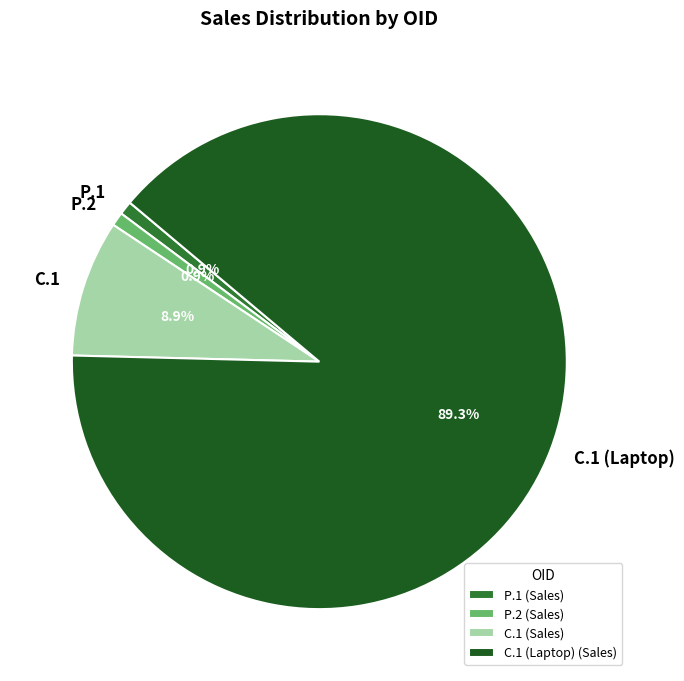

How many slices are in this pie chart?

4